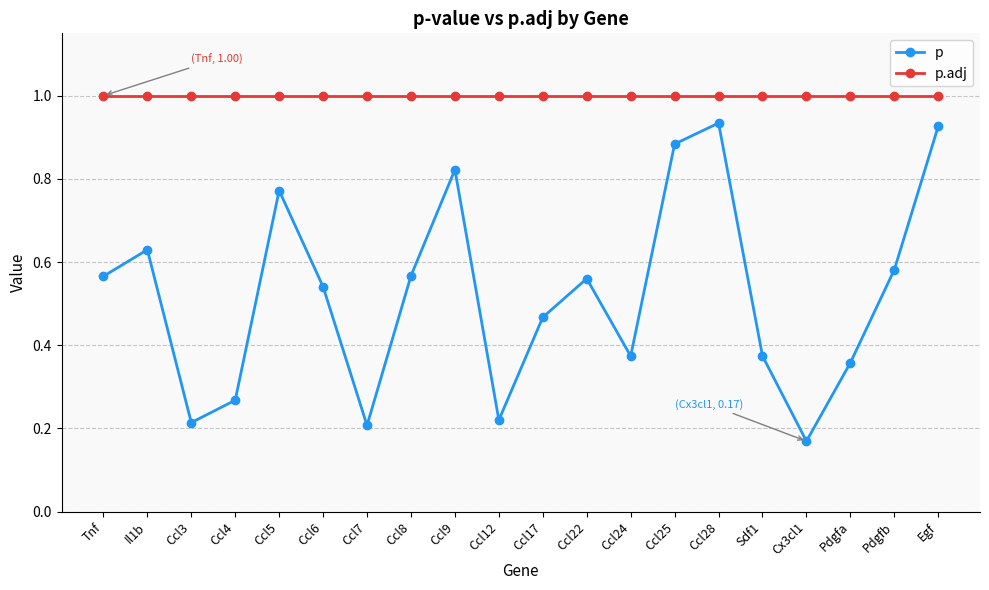

Which label corresponds to the smallest value in the chart?

Cx3cl1